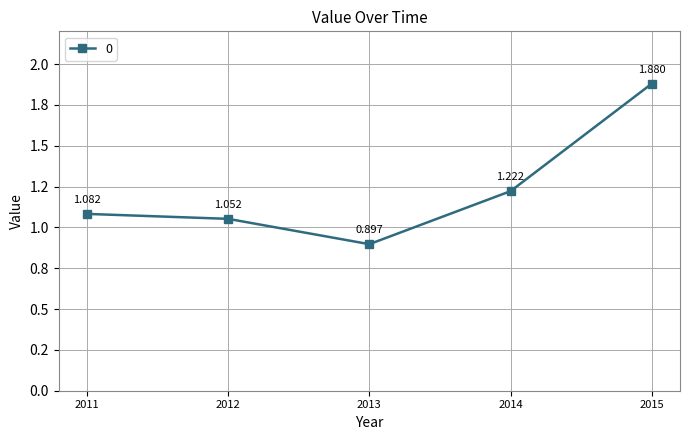

Is this an area chart (filled region under the line)?

No